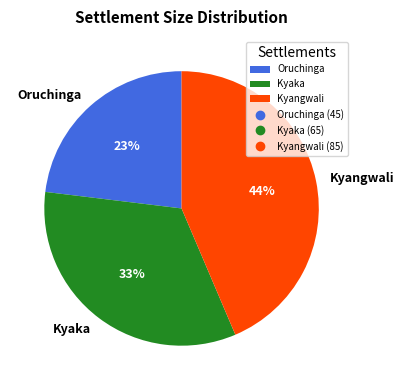

To the nearest percent, what is the average slice percentage?

33%